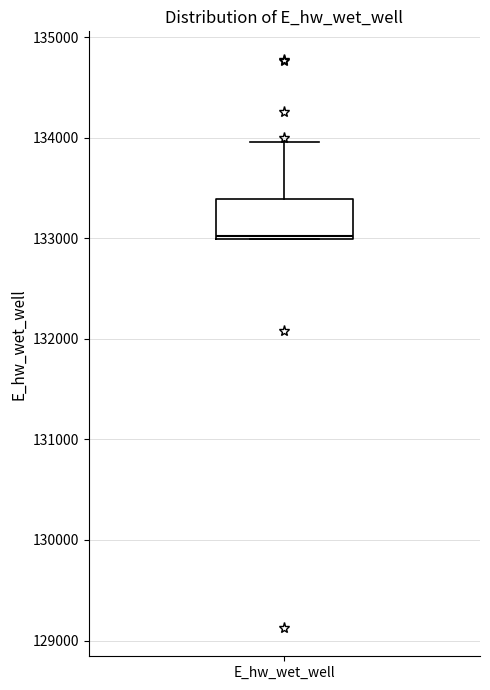

Read this box plot against the y-axis: the position of the median line, the range covered by the box, and the ends of both whiskers. The values are not printed on the chart, so give them approximately, as read against the axis.

median 133000, box 133000 to 133400, whiskers 133000 to 134000